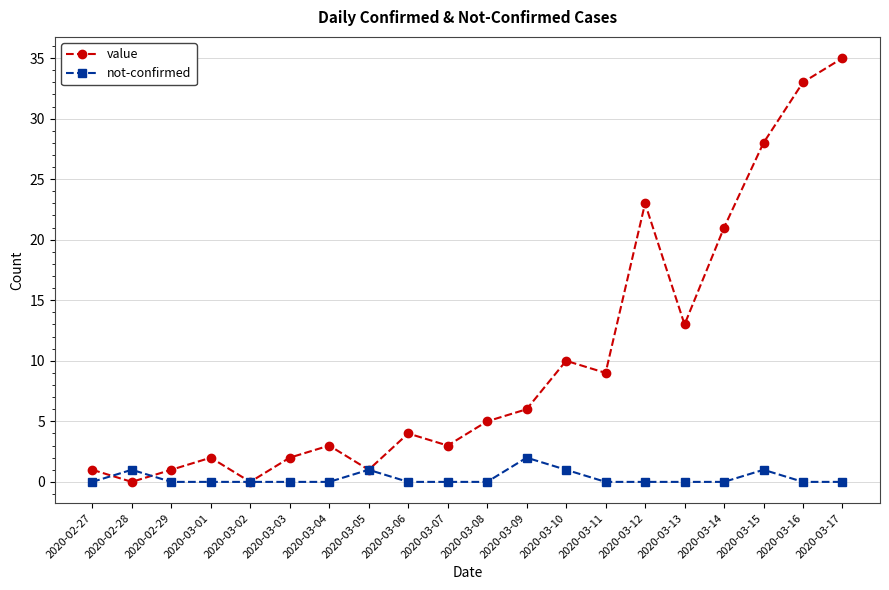

Does the chart have visible grid lines?

Yes